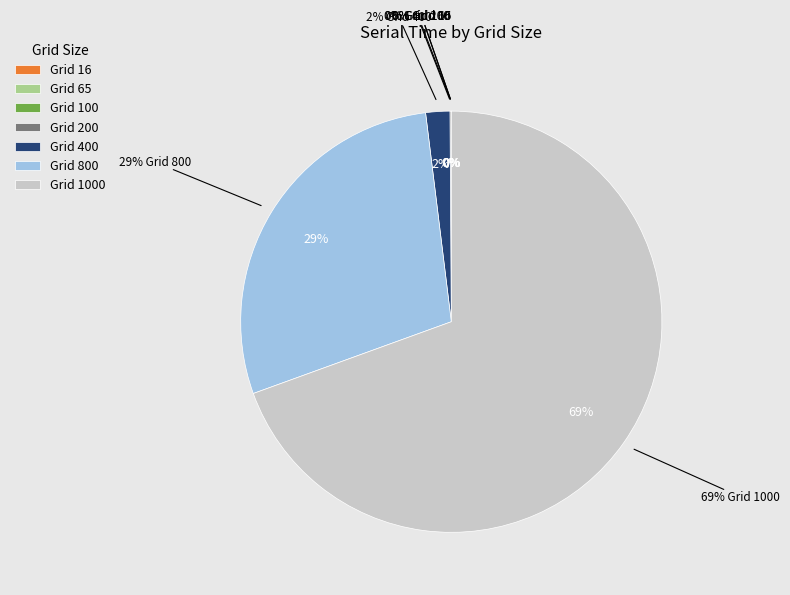

Is it true that 1000 is 69% of the pie?

True